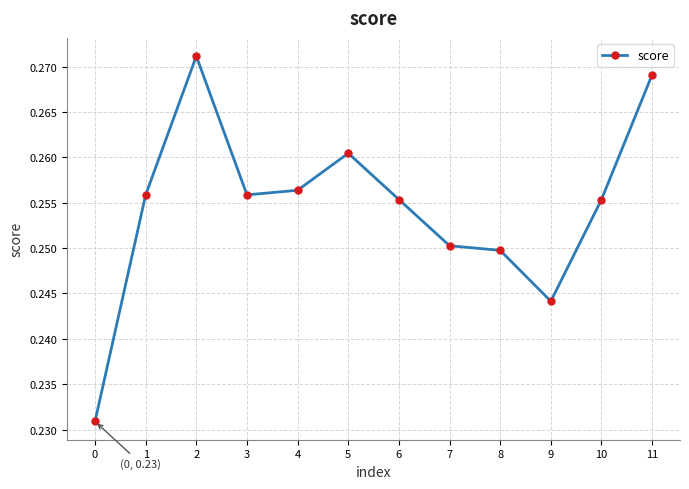

What is the sum of all values?

3.1